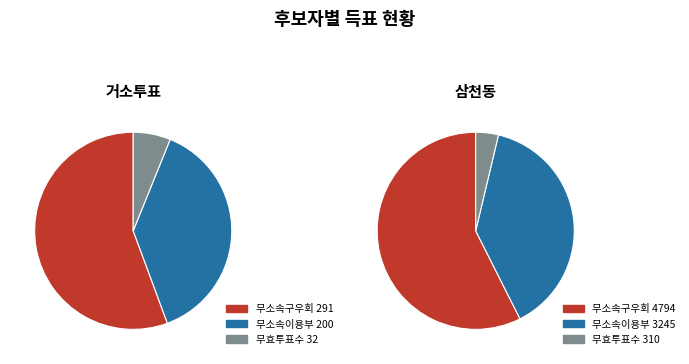

Do 거소투표 and 삼천동 together represent more than half of the pie?

Yes